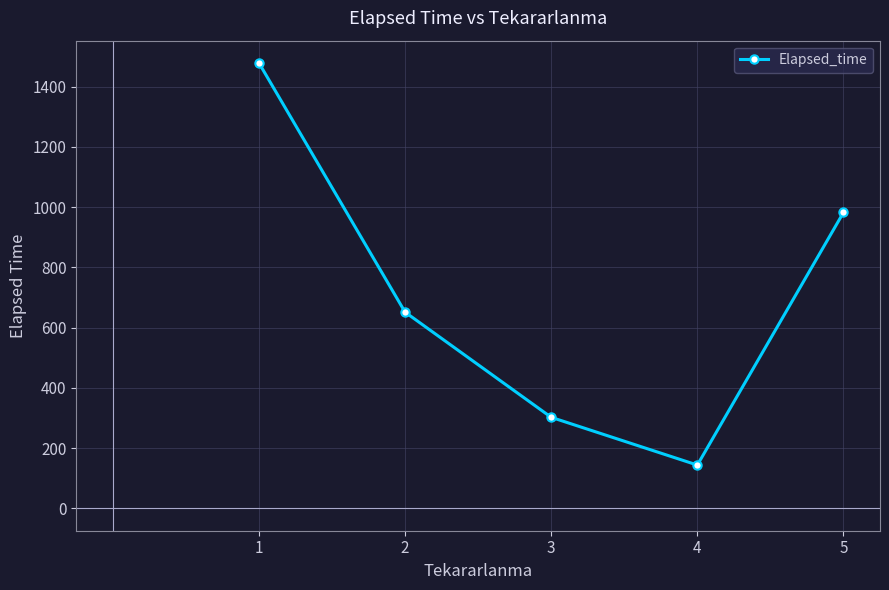

What is the value of the 1st point from the left?

1478.8